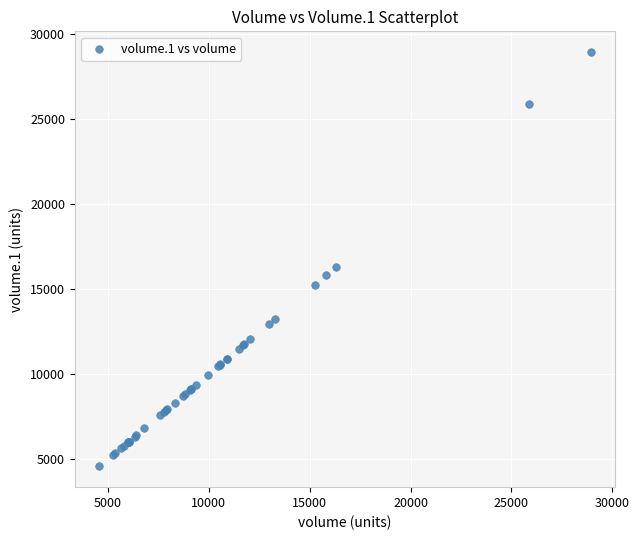

What Y value in the scatter plot is closest to 16760?

16302